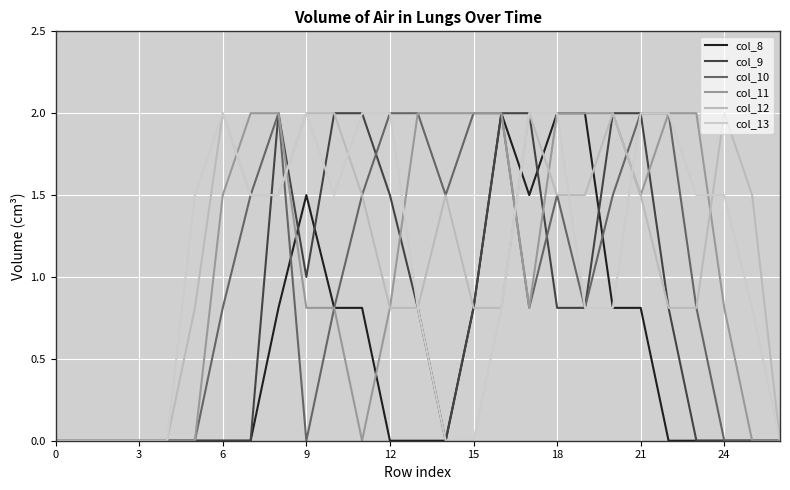

Where is the first local maximum for col_8?

9